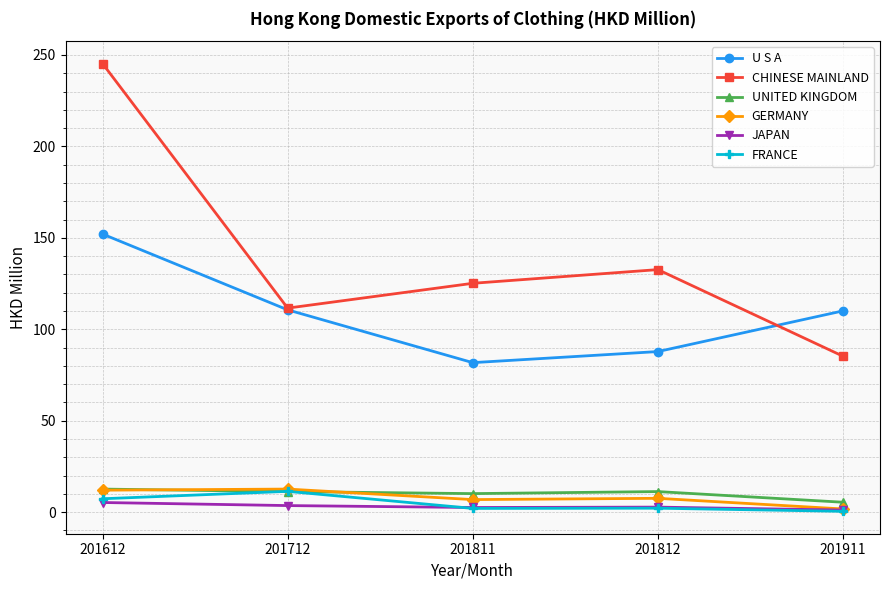

What is the sum of the UNITED KINGDOM values at 201911 and 201712?

16.6